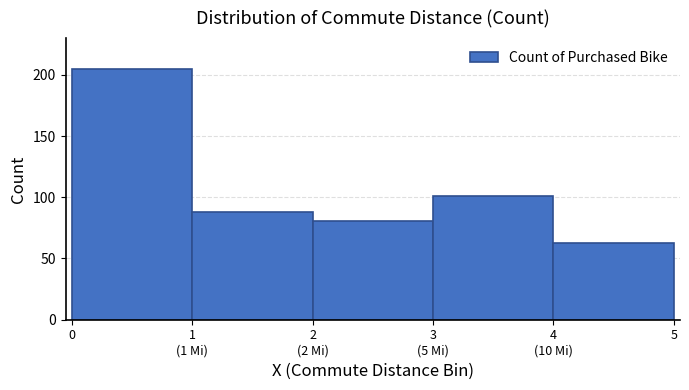

Reading left to right, transcribe all the data shown in this chart.

205	88	81	101	63